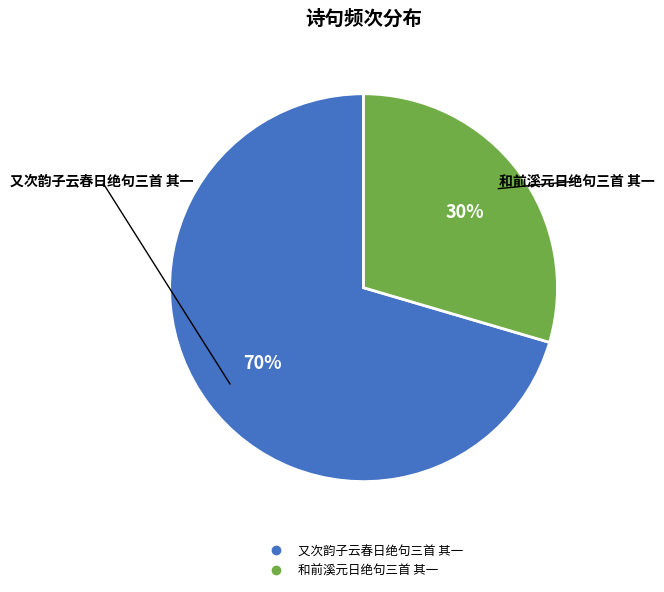

Which category has the smallest portion of the pie?

和前溪元日绝句三首 其一